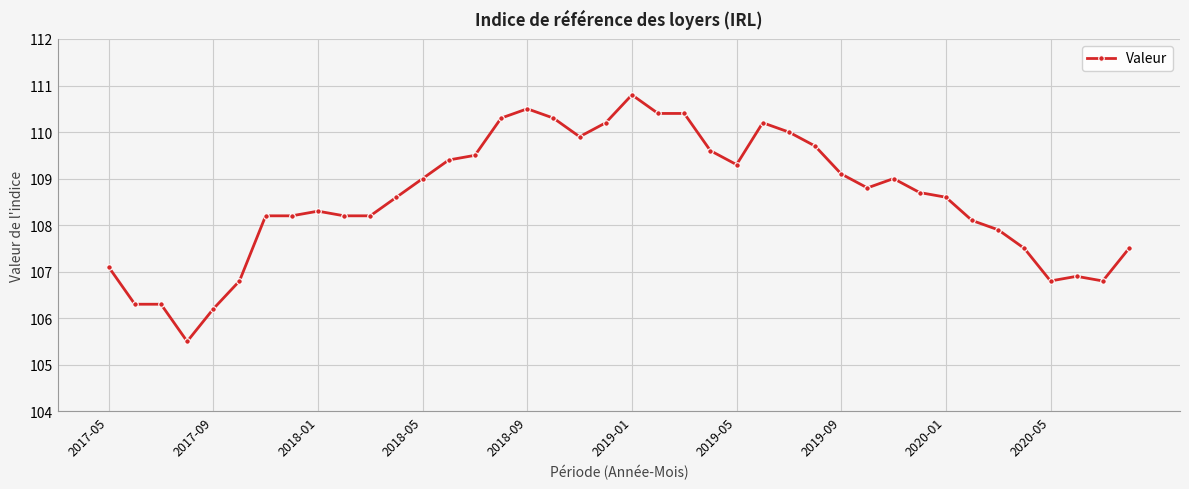

What is the value of the 38th point from the left?

106.9